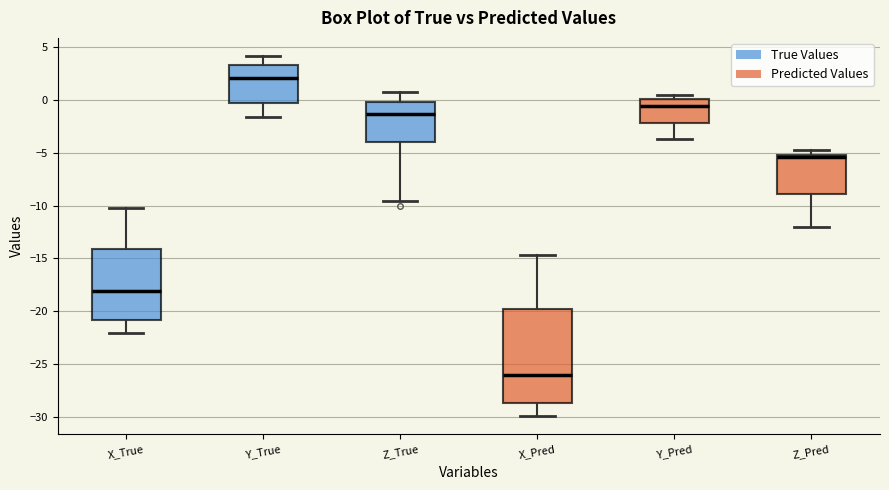

Which box is the tallest, from its lower edge to its upper edge?

X_Pred